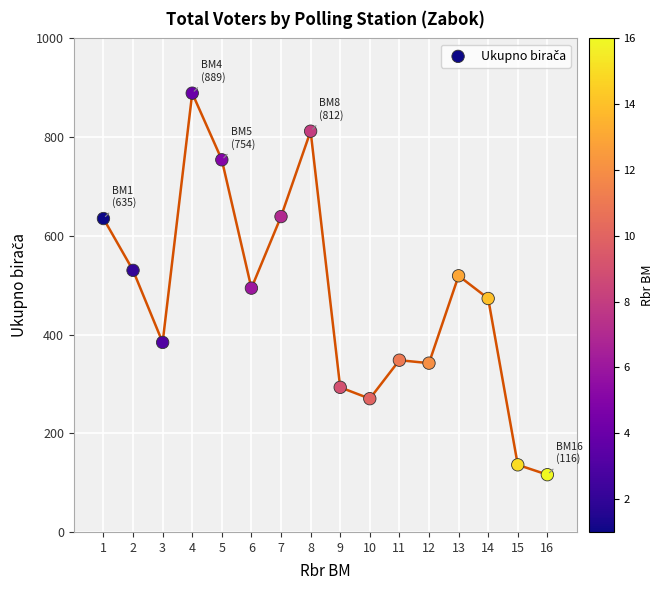

What is the range of Y values (max minus min)?

773